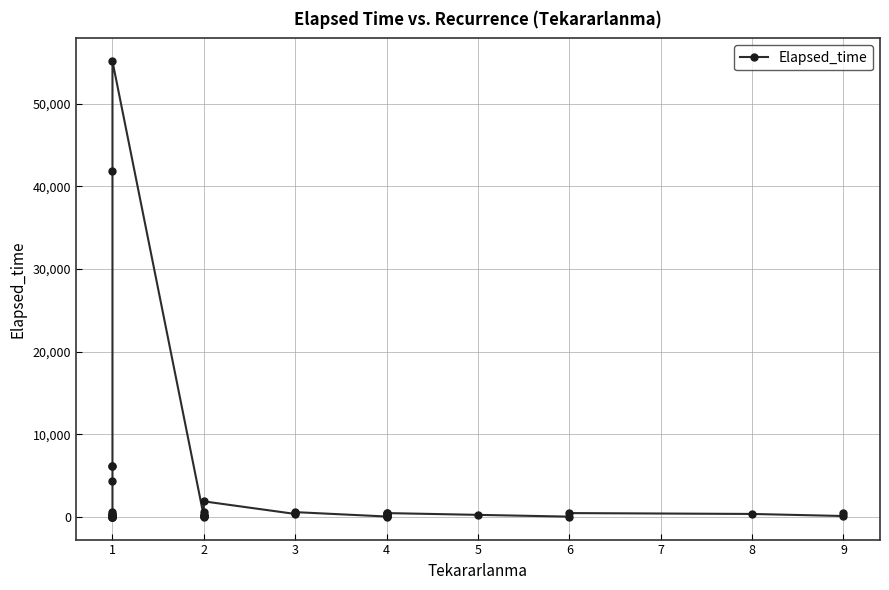

Rank the categories by value from lowest to highest.

1, 1, 1, 1, 1, 6, 2, 4, 4, 1, 2, 4, 9, 2, 2, 2, 1, 4, 1, 2, 1, 5, 1, 4, 3, 8, 9, 4, 4, 6, 3, 3, 2, 1, 2, 1, 1, 1, 1, 1